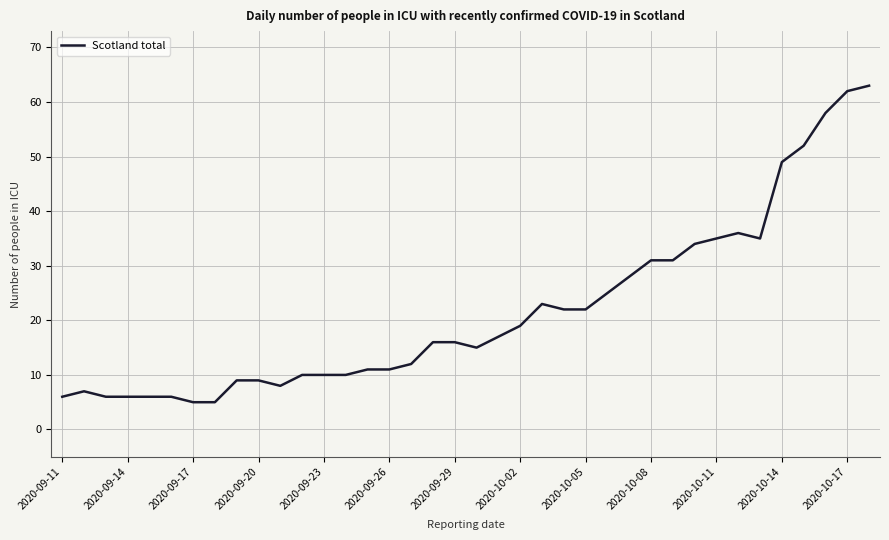

What is the difference between the maximum and minimum values?

58